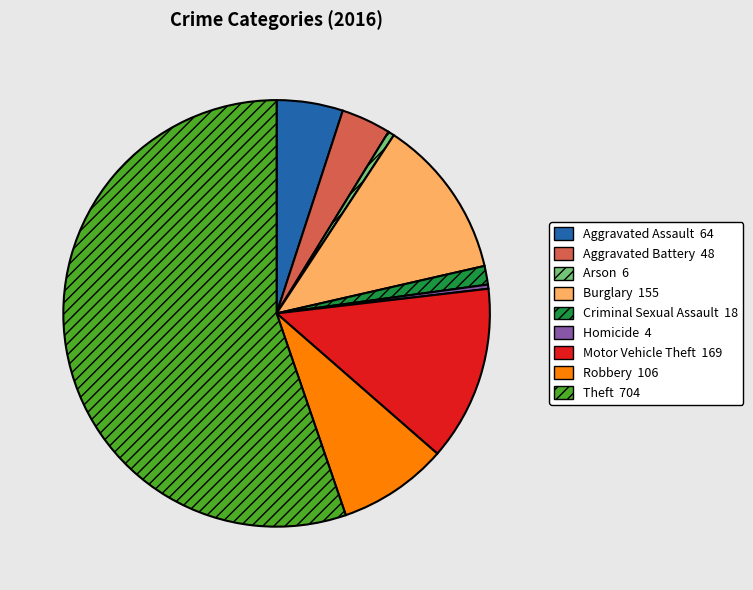

What is the majority slice?

Theft